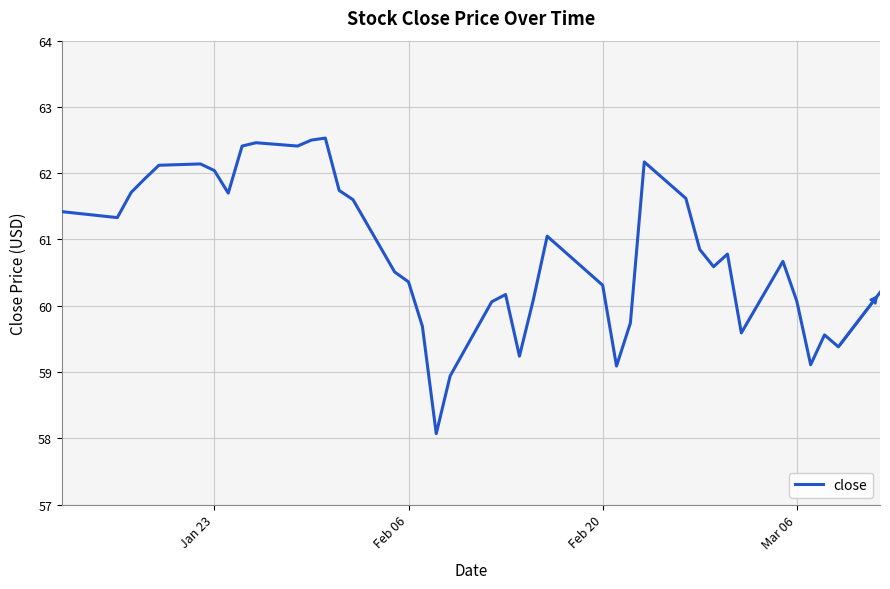

What is the greatest value displayed?

62.5